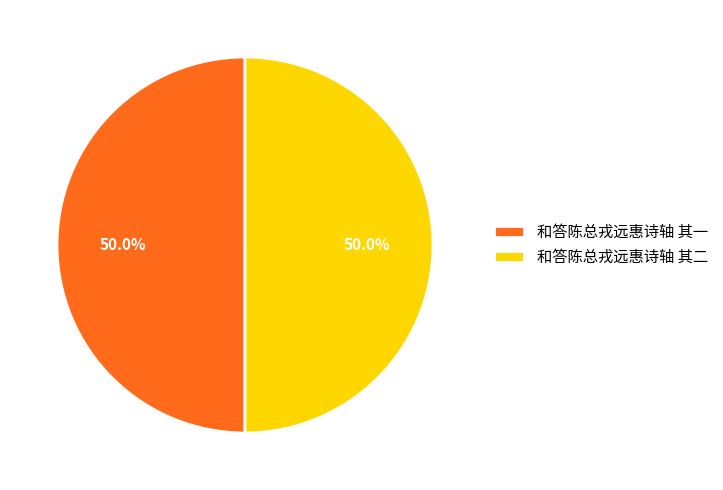

To the nearest percent, what is the average slice percentage?

50%